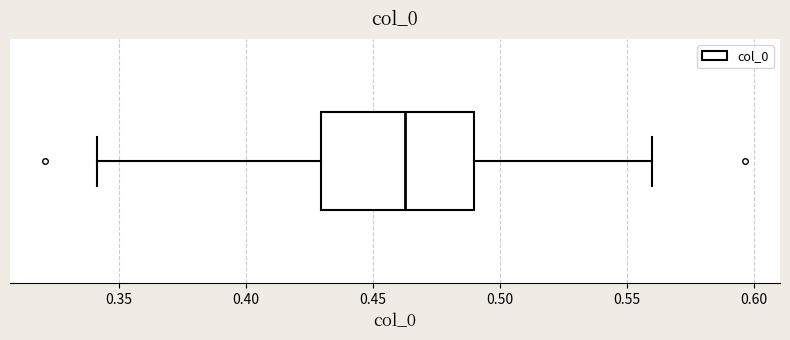

Transcribe this box plot: give where the median line is, the range the box spans, and where the two whiskers end, as read against the x-axis. The values are not printed on the chart, so give them approximately, as read against the axis.

median 0.465, box 0.430 to 0.490, whiskers 0.340 to 0.560